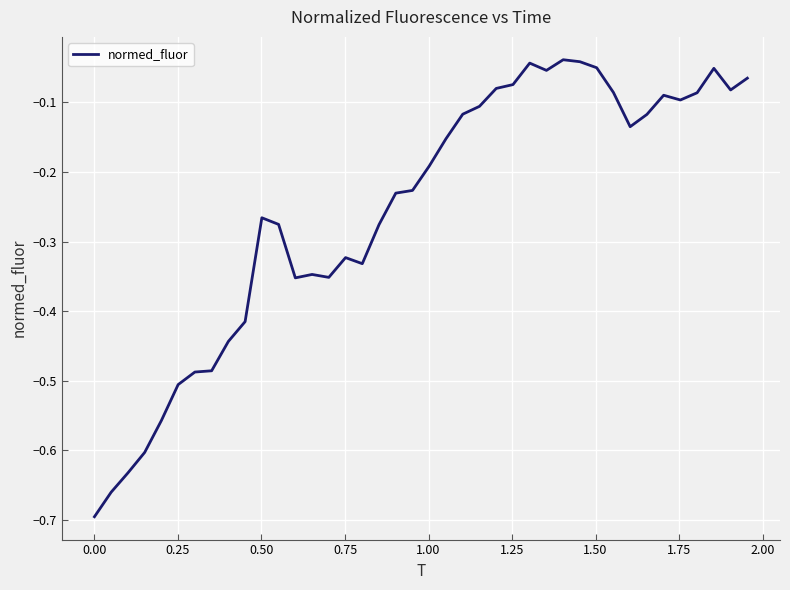

What is the difference between the maximum and minimum values?

0.7